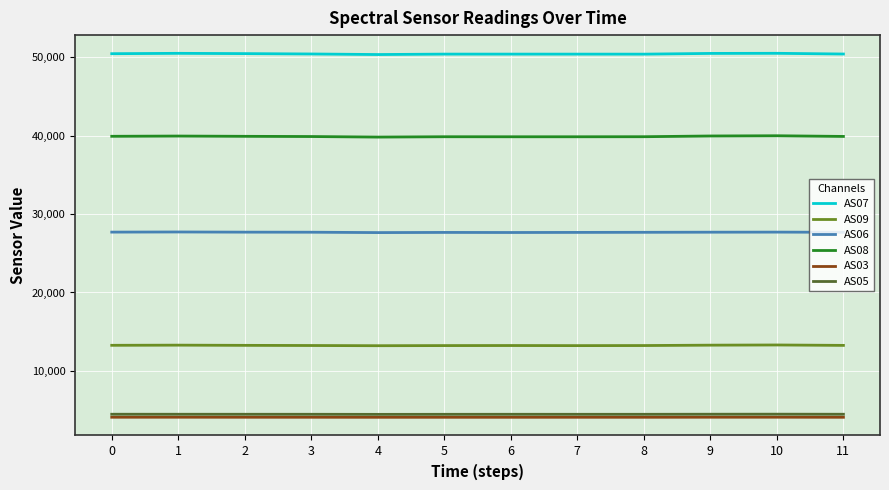

What is the total value across all series at 3?

139778